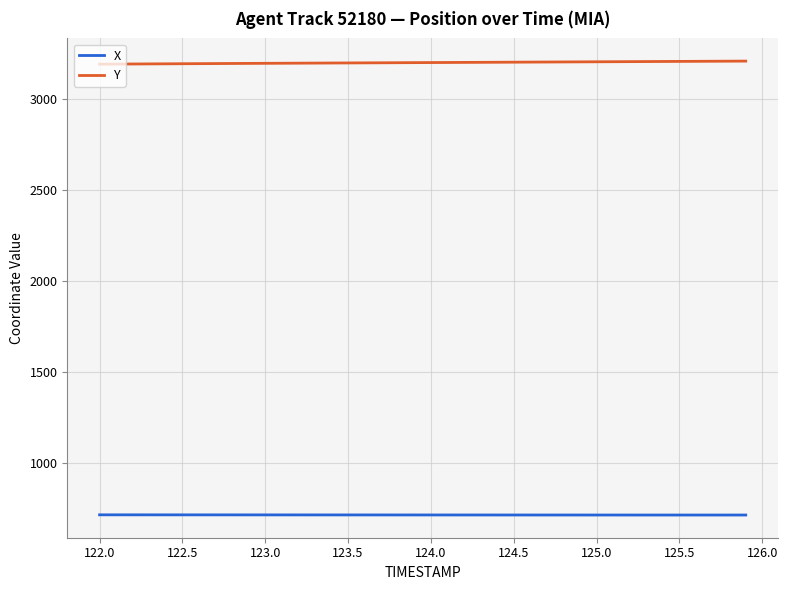

What is the minimum value for Y?

3191.6